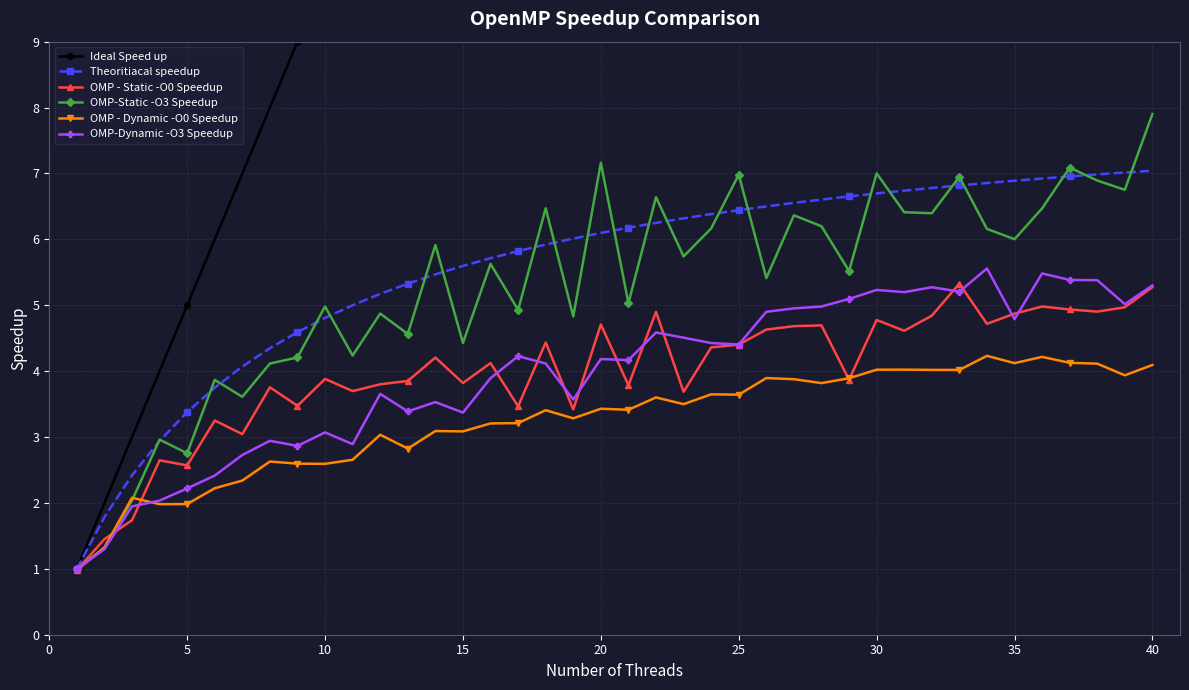

What is the lowest value of the OMP - Static -O0 Speedup series?

1.0